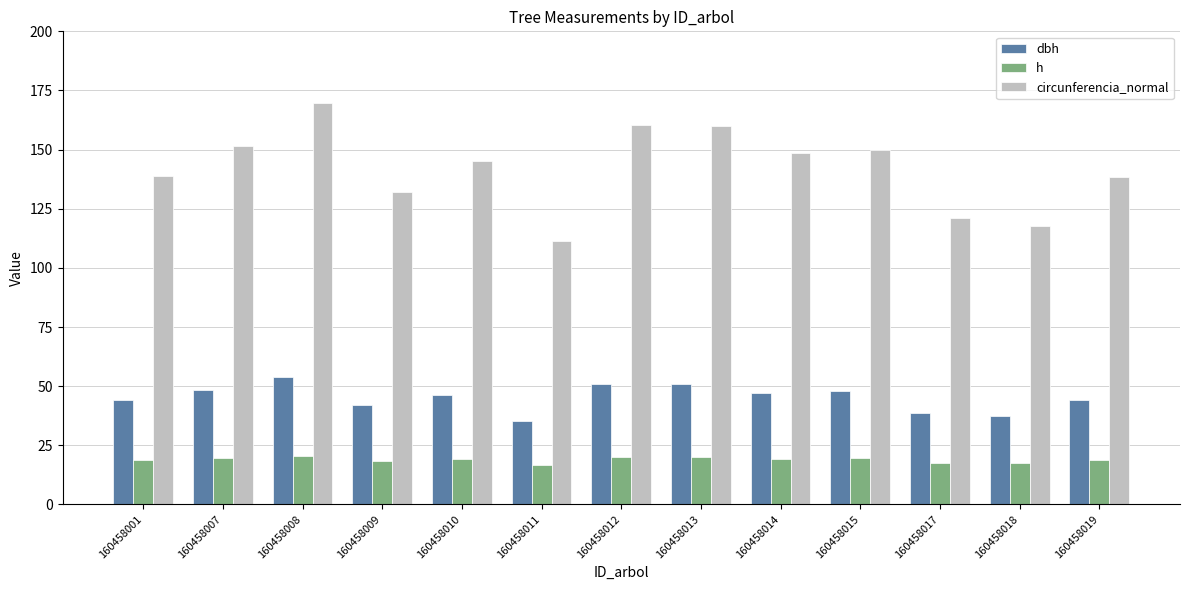

What are all the series names shown in the legend?

dbh, h, circunferencia_normal